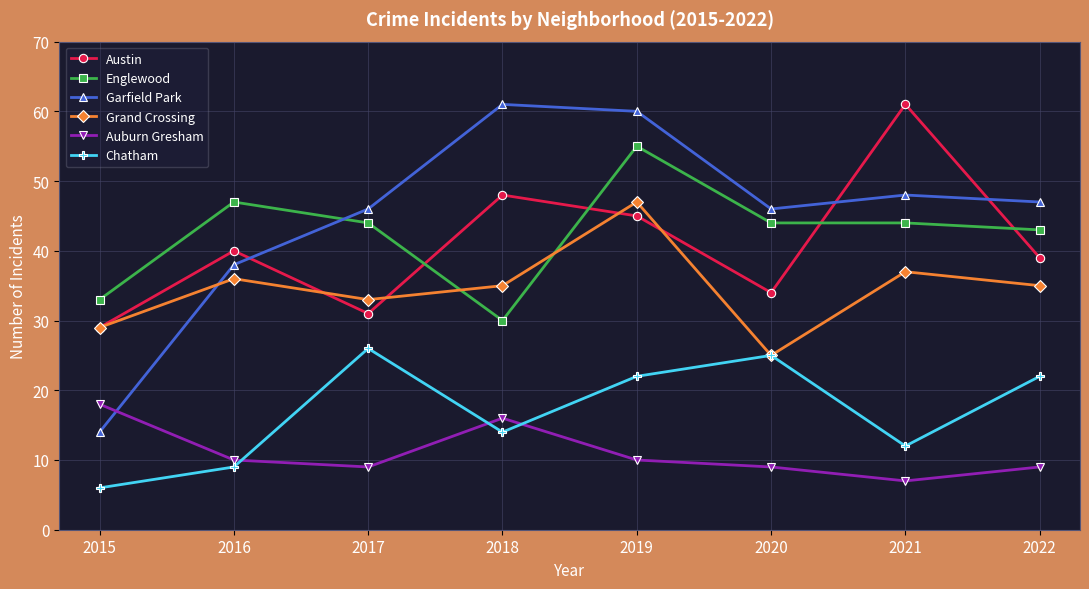

What is the highest value of the Englewood series?

55